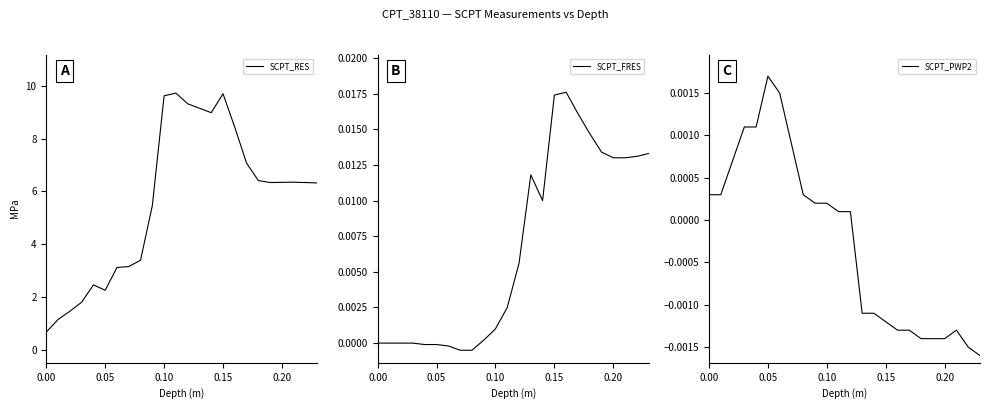

True or false: SCPT_RES has more than 2 interior local peaks.

True